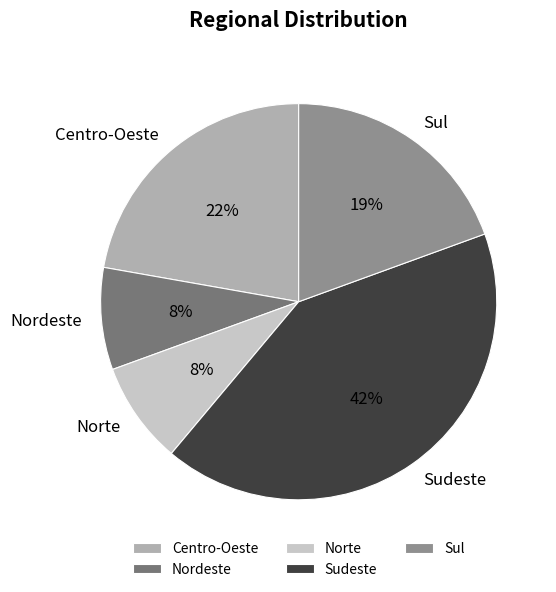

The Norte slice represents 23% of the pie. True or false?

False